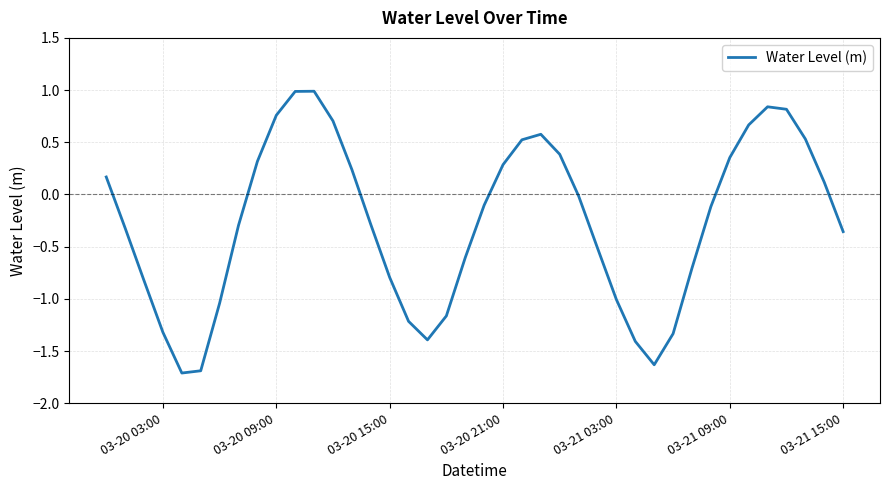

What is the difference between the maximum and minimum values?

2.7